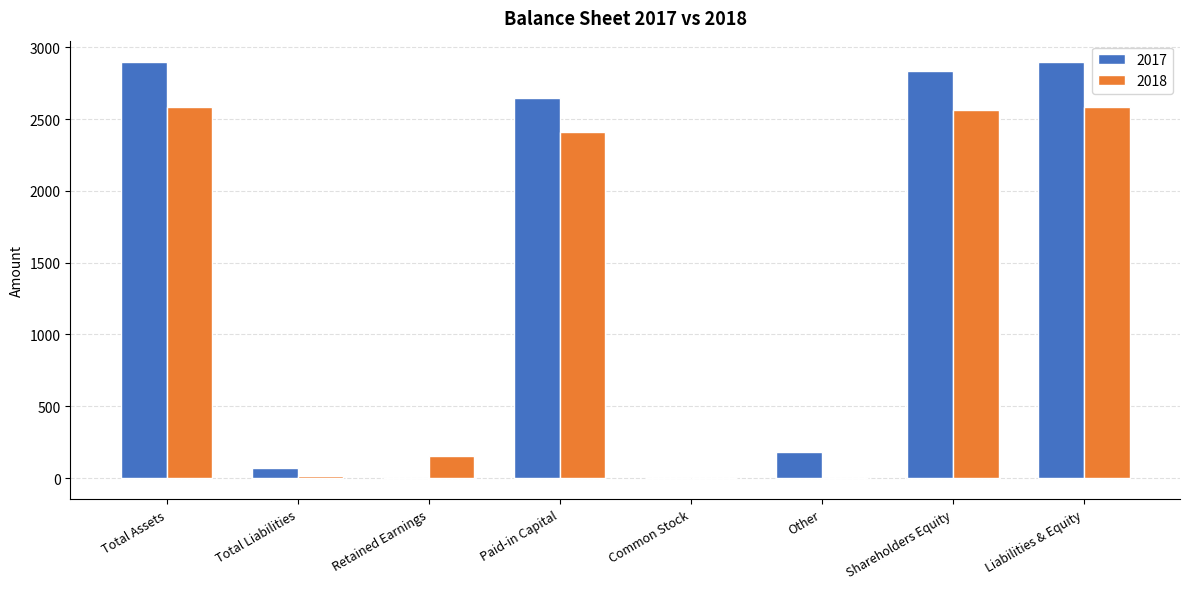

Which series has the largest total across all categories?

2017